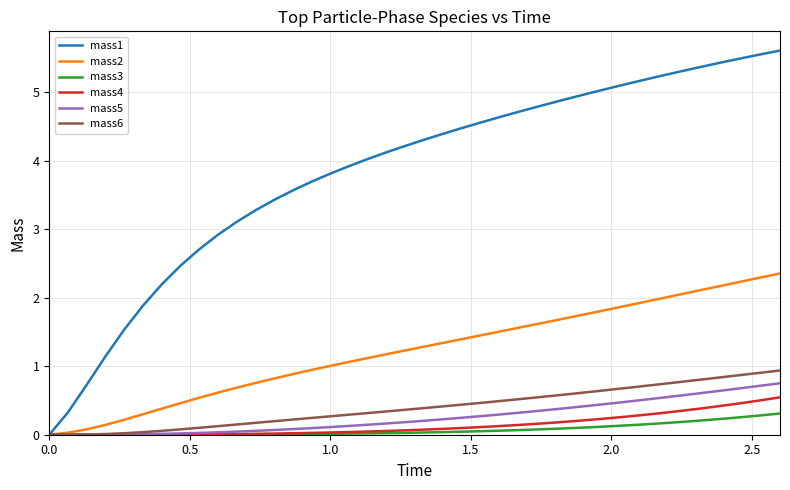

What are all the series names shown in the legend?

mass1, mass2, mass3, mass4, mass5, mass6